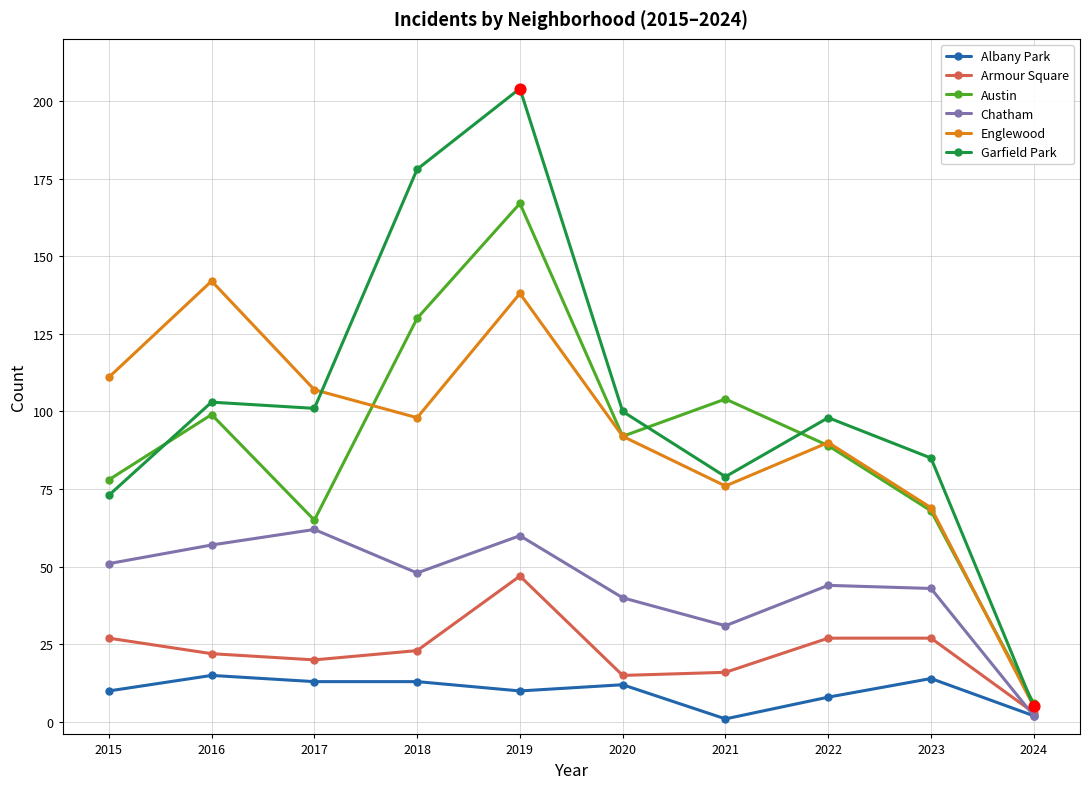

At how many categories does at least one series exceed 202?

1